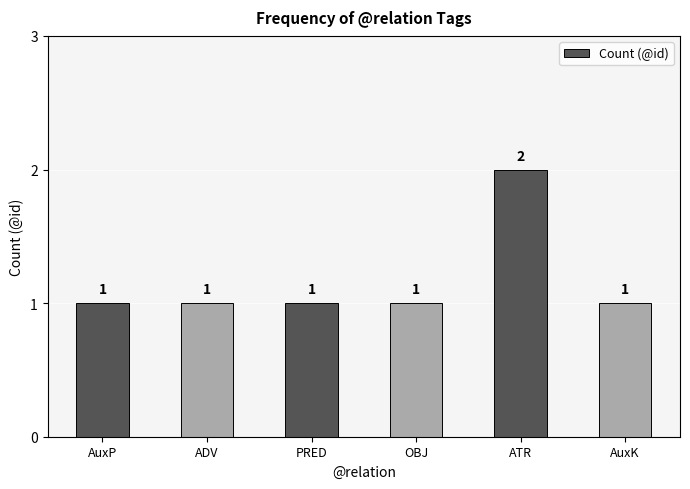

Reading right to left, what are all the values shown in this chart?

1	2	1	1	1	1